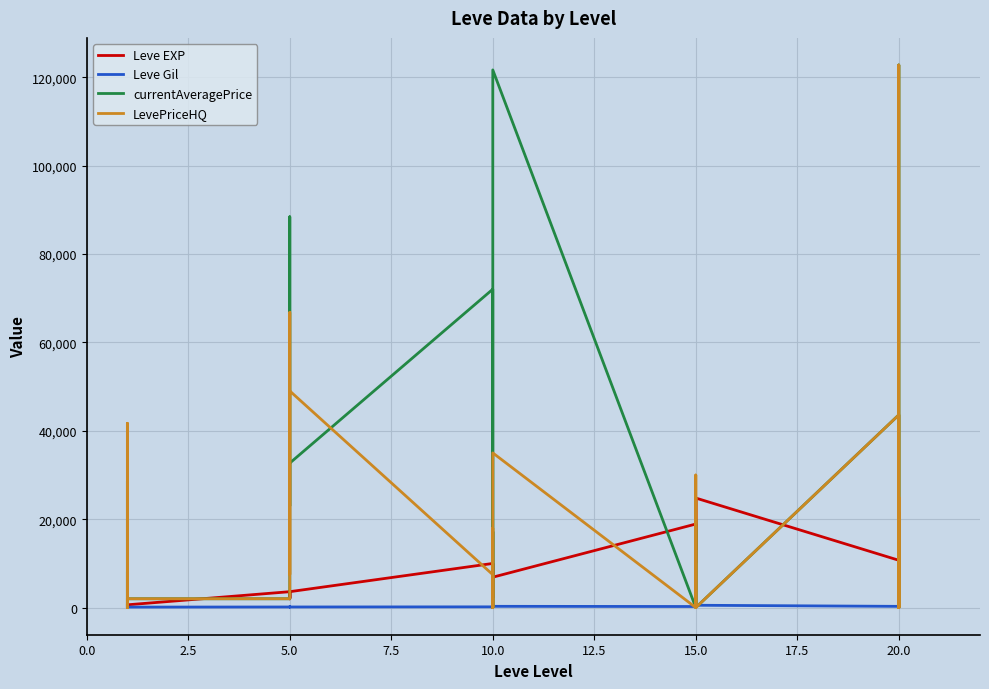

The value of LevePriceHQ at 15.0 is 12243. True or false?

False